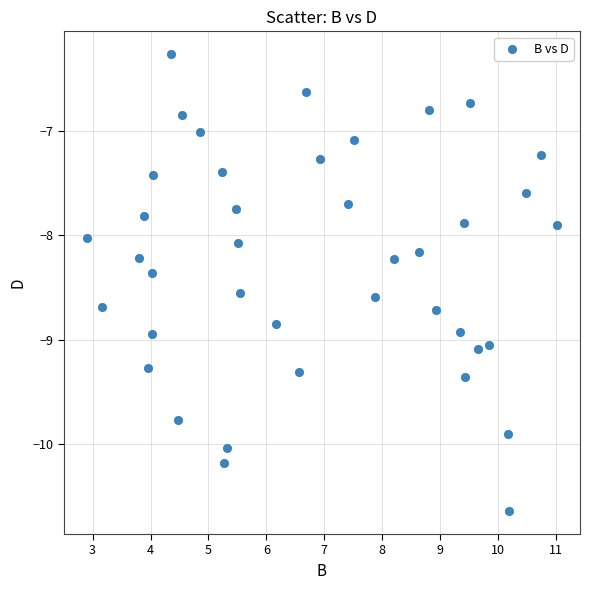

What is the range of Y values (max minus min)?

4.4